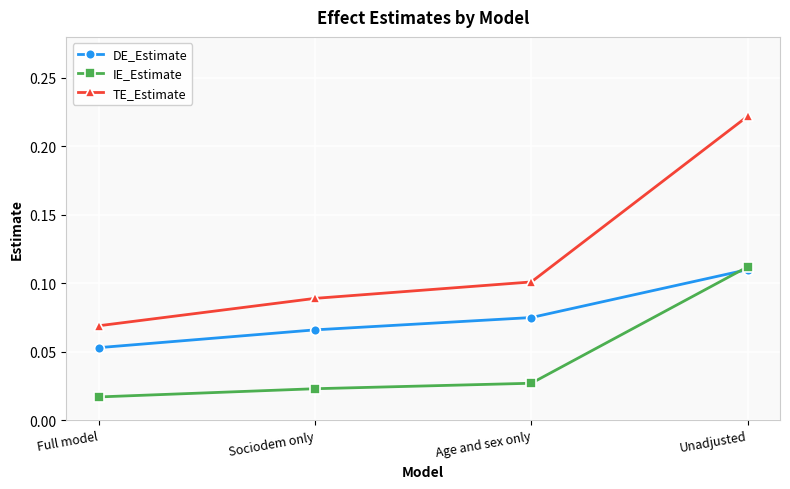

Which category has the lowest value in the TE_Estimate series?

Full model